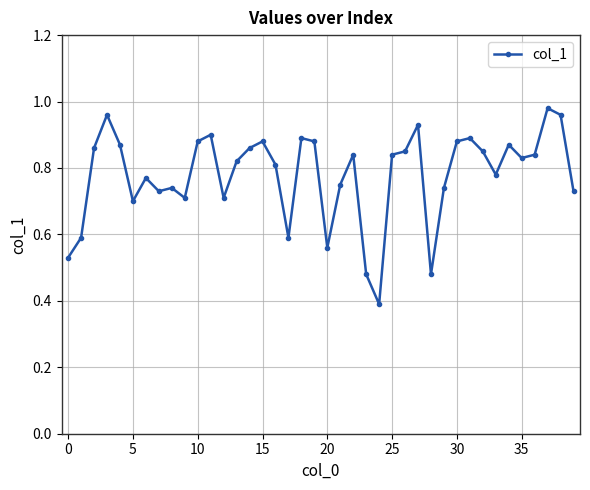

What is the sum of all values?

31.2